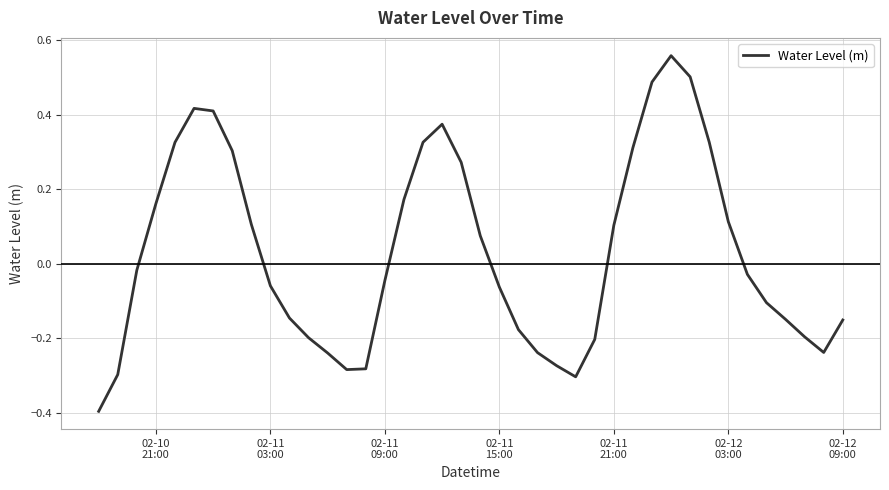

What is the difference between the maximum and minimum values?

1.0